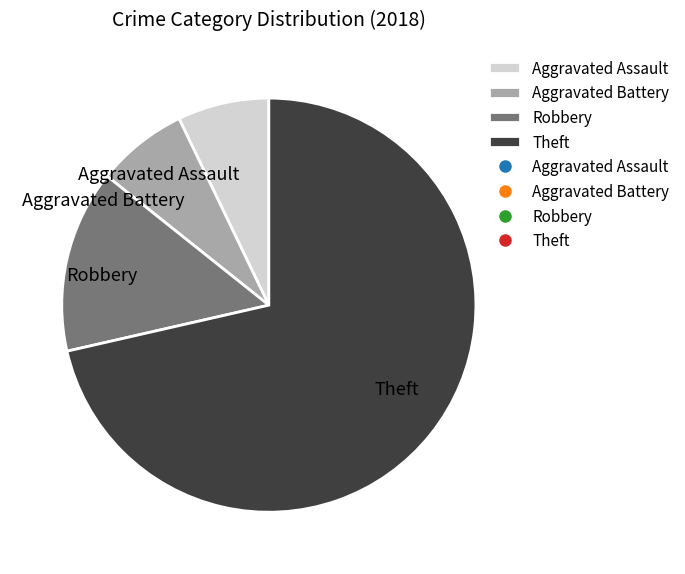

Is Theft the majority of the pie?

Yes